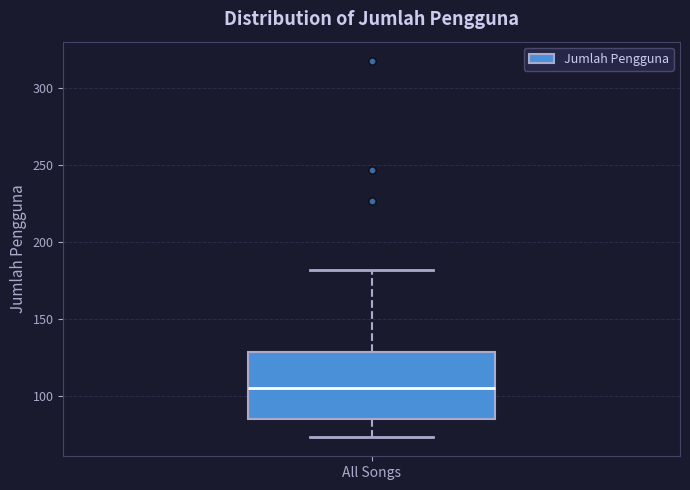

Transcribe this box plot: give where the median line is, the range the box spans, and where the two whiskers end, as read against the y-axis. The values are not printed on the chart, so give them approximately, as read against the axis.

median 105, box 85 to 130, whiskers 75 to 180